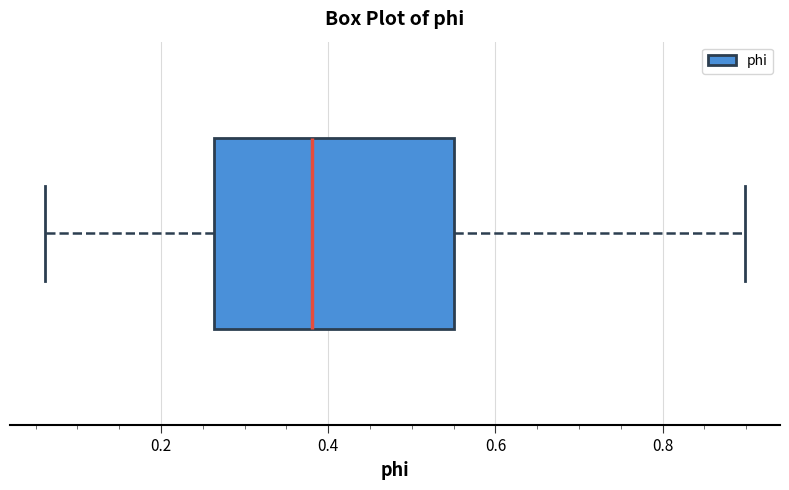

Where does the right whisker of the box end on the x-axis? The values are not printed on the chart, so give them approximately, as read against the axis.

0.90